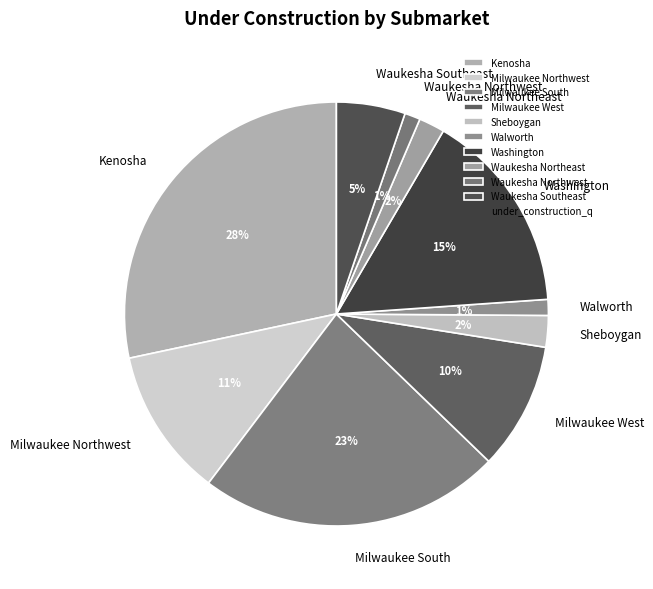

Is there a majority slice in this chart?

No